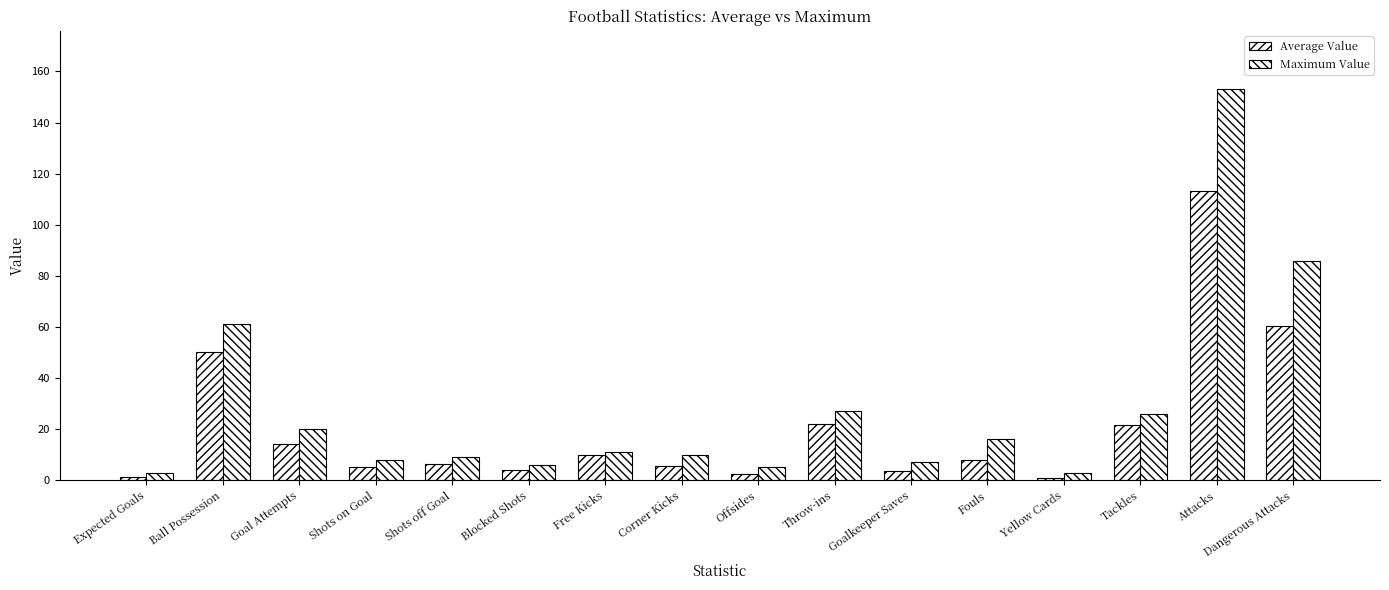

What is the smallest value displayed?

1.0